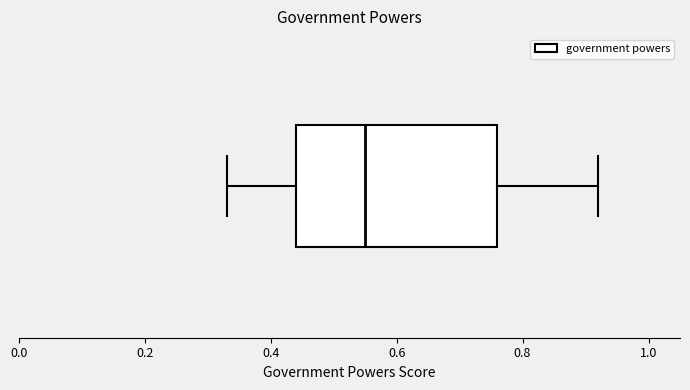

Where is the left edge of the box on the x-axis? The values are not printed on the chart, so give them approximately, as read against the axis.

0.44